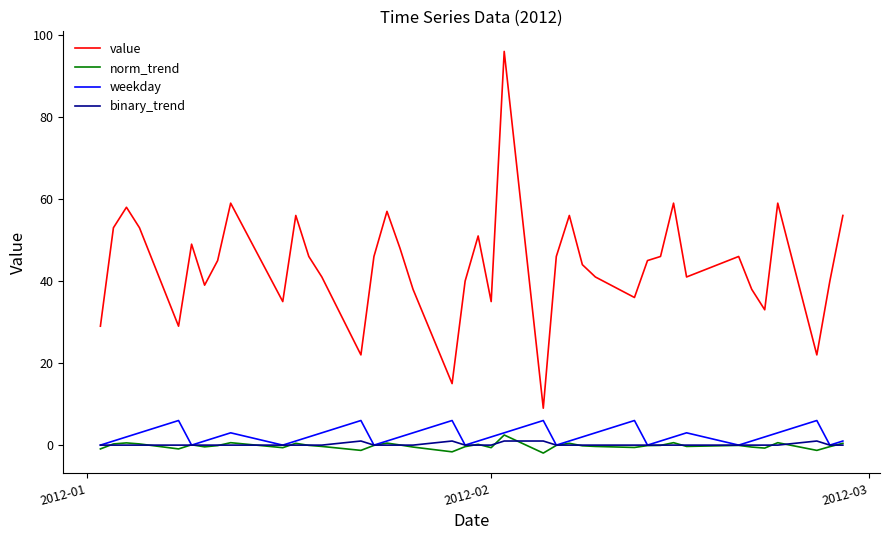

What are all the series names shown in the legend?

value, norm_trend, weekday, binary_trend